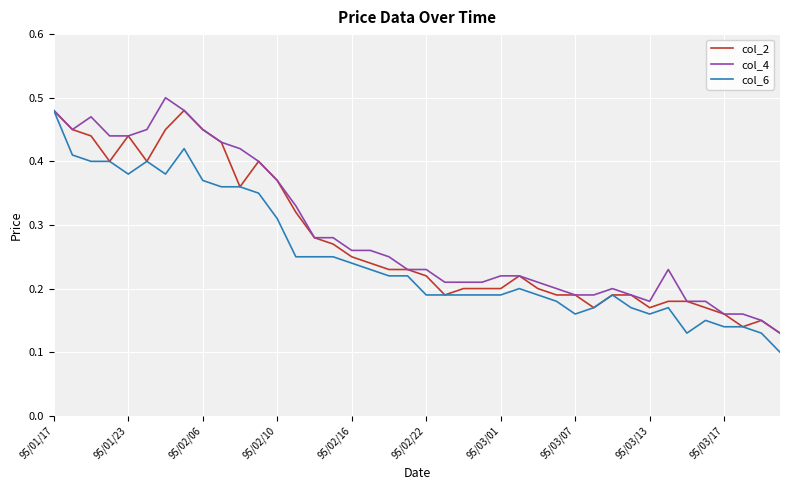

Which series has the largest total across all categories?

col_4